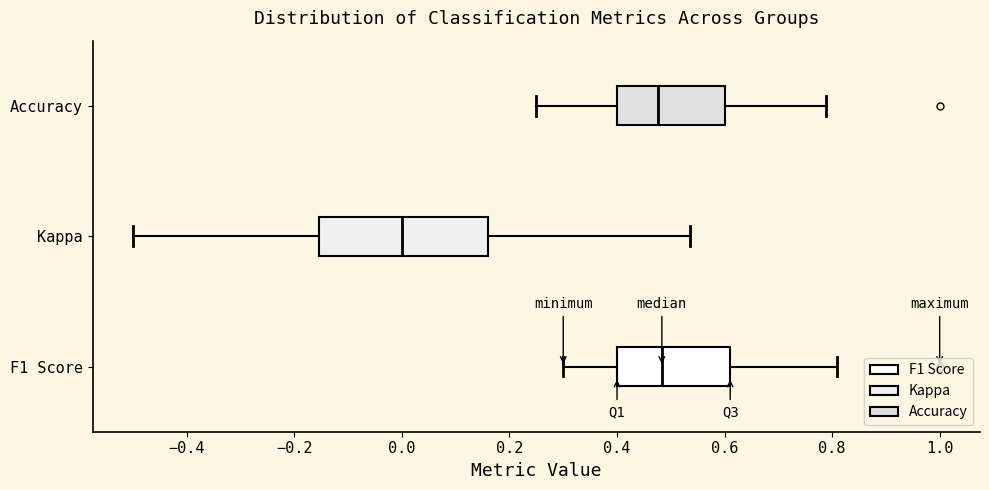

Comparing the boxes themselves (not the whiskers), which one is the widest?

Kappa